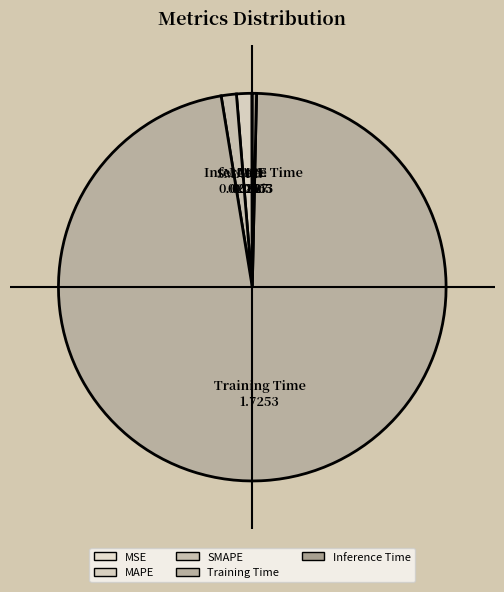

Which category has the biggest portion of the pie?

Training Time